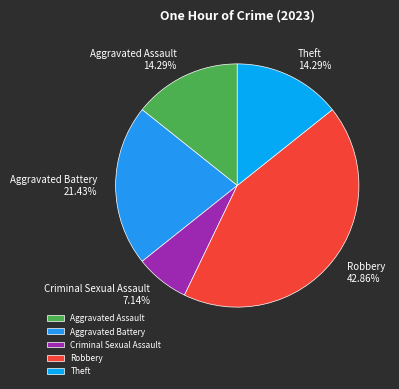

The Criminal Sexual Assault slice represents 20% of the pie. True or false?

False